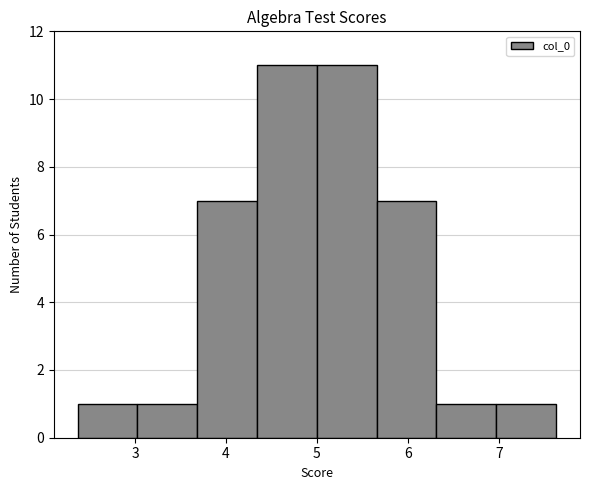

How tall is the bar that spans 4.3 to 5.0 on the x-axis? Neither the bar edges nor the heights are printed on the chart, so give them approximately, as read against the axes.

11